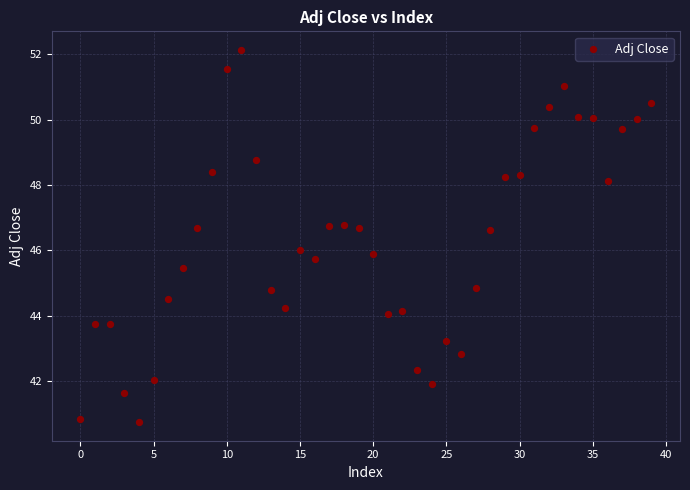

What is the range of Y values (max minus min)?

11.4